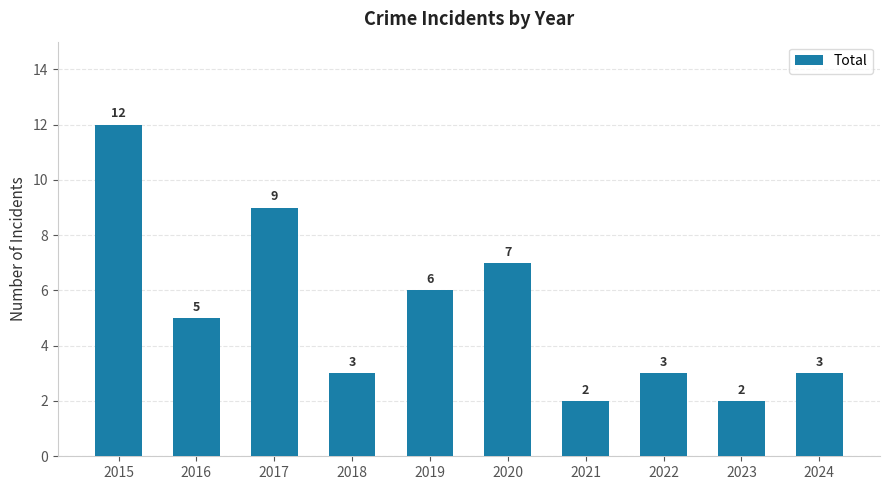

What is the sum of all values?

52